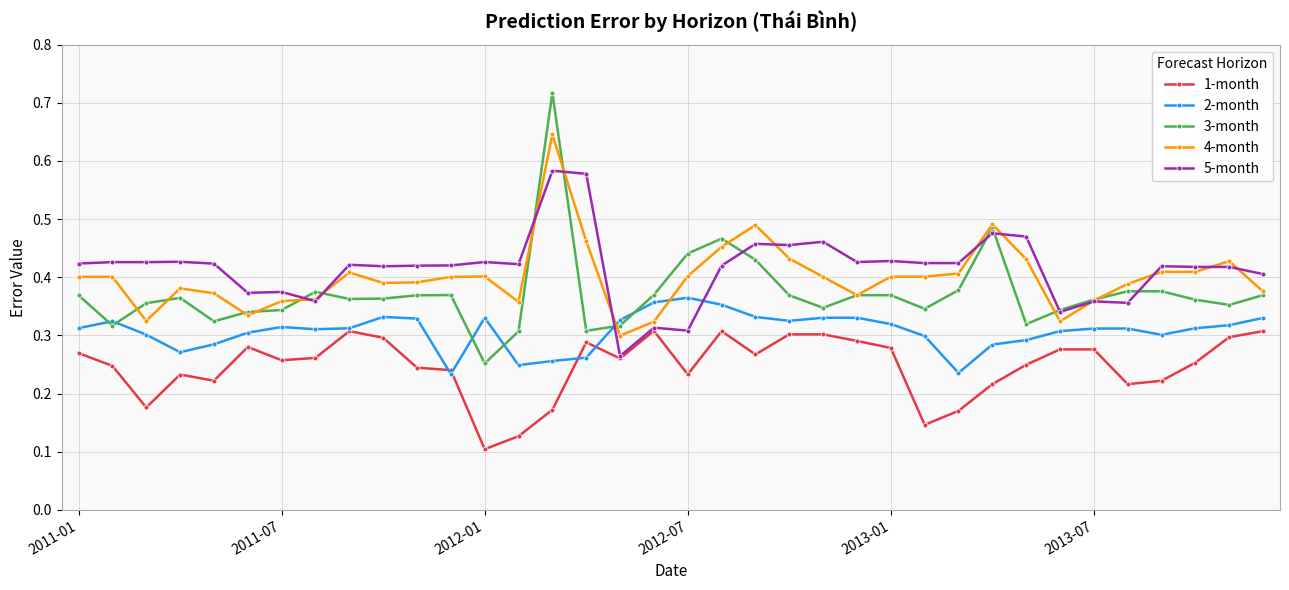

True or false: 1-month and 3-month cross at least once.

False